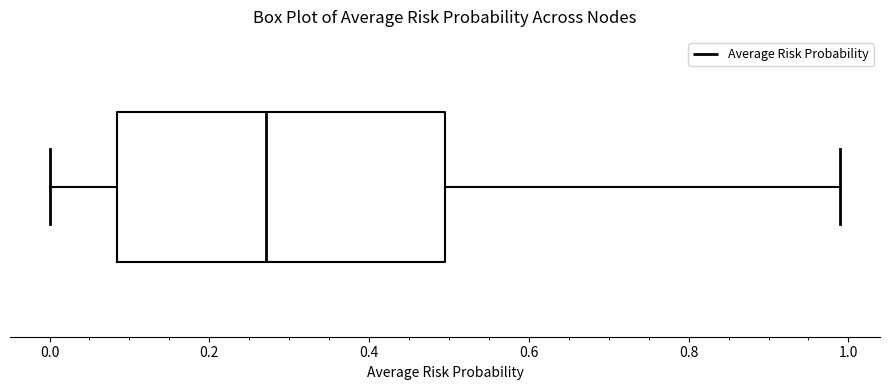

Where is the left edge of the box on the x-axis? The values are not printed on the chart, so give them approximately, as read against the axis.

0.08